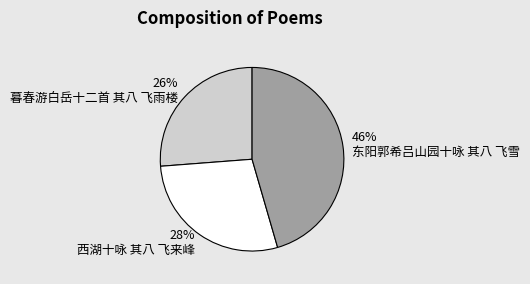

To the nearest percent, what is the combined percentage of 东阳郭希吕山园十咏 其八 飞雪 and 西湖十咏 其八 飞来峰?

74%